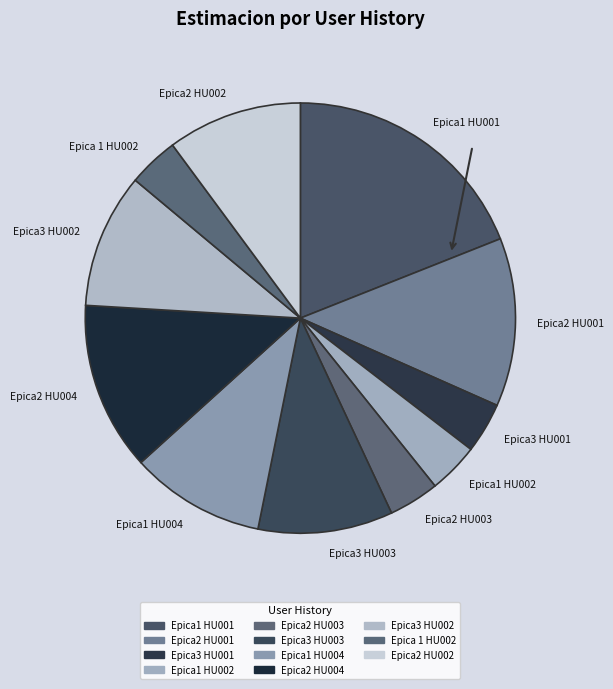

Combined, do Epica1 HU001 and Epica1 HU002 account for over 50%?

No